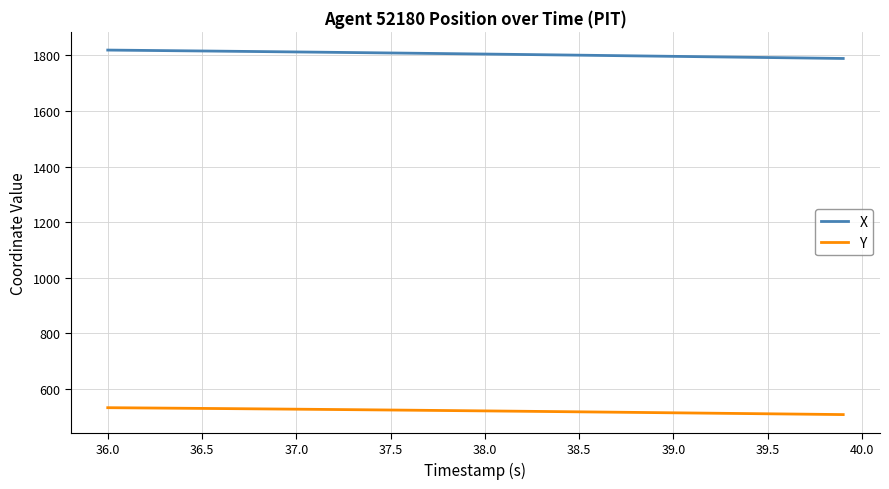

What is the maximum value for X?

1819.4